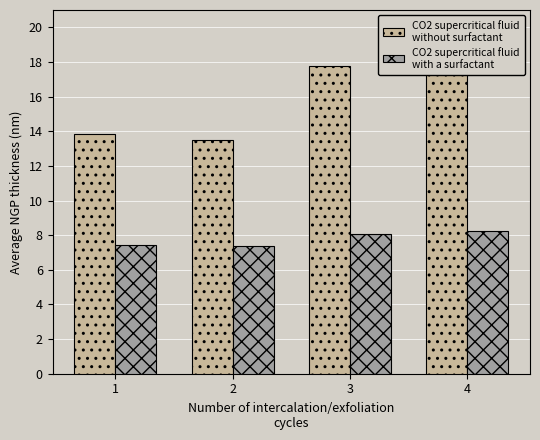

At which label does CO2 supercritical fluid
with a surfactant first exceed 8?

3